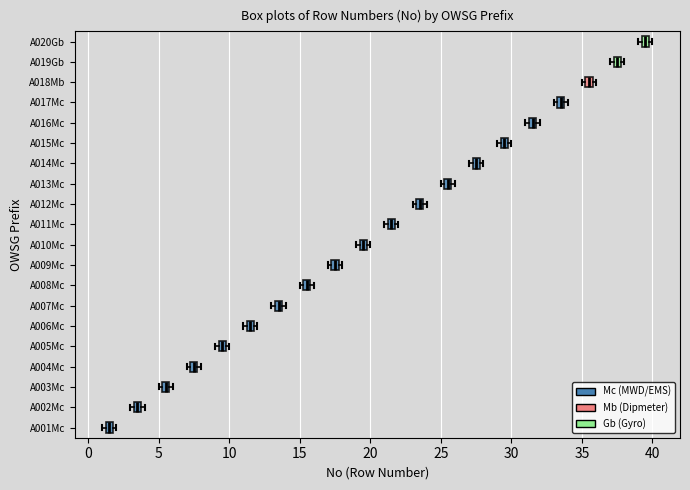

Where is the left edge of the box for A017Mc on the x-axis? The values are not printed on the chart, so give them approximately, as read against the axis.

33.5